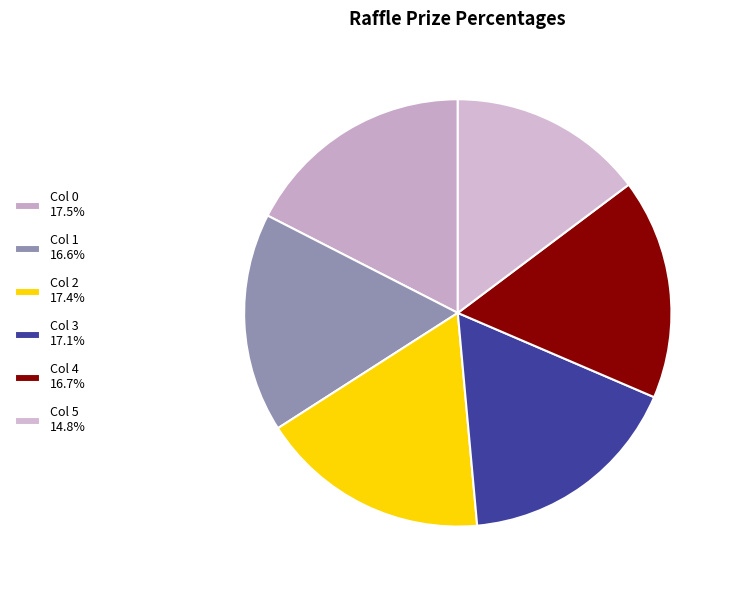

How many segments does this pie chart have?

6